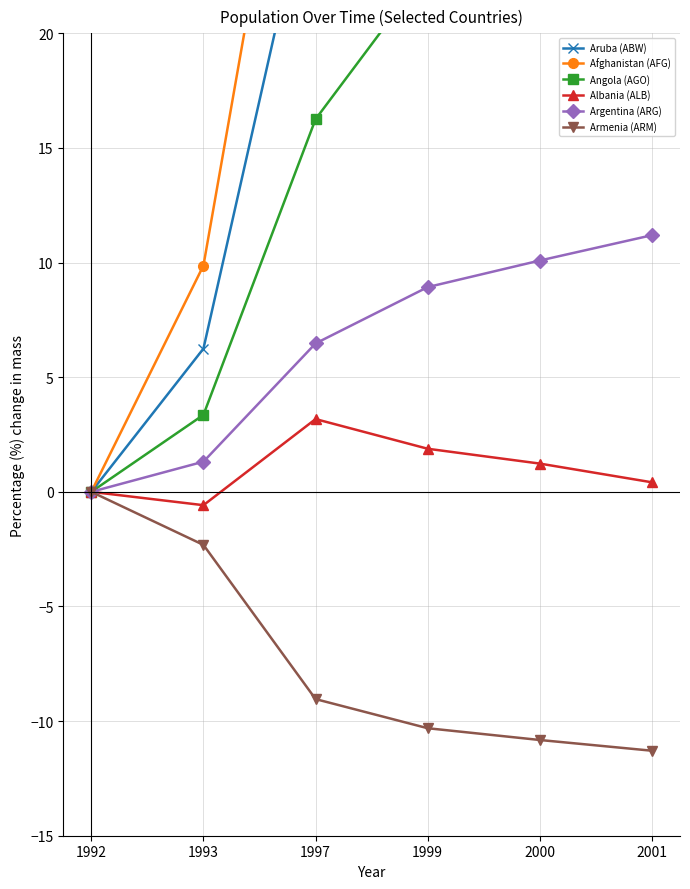

What is the smallest value displayed?

-11.3